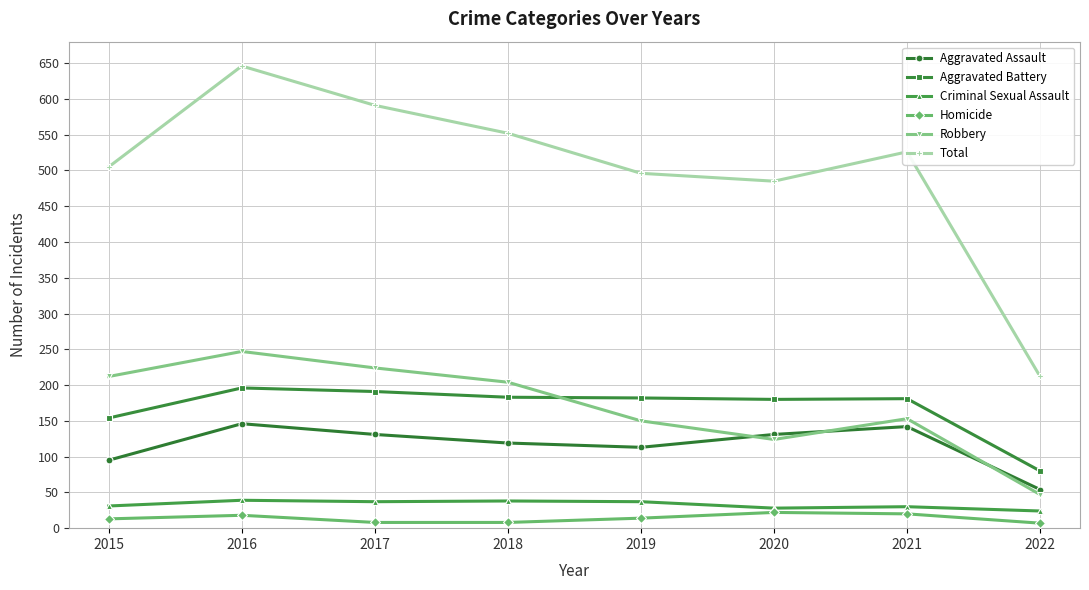

True or false: Total and Criminal Sexual Assault cross at least once.

False